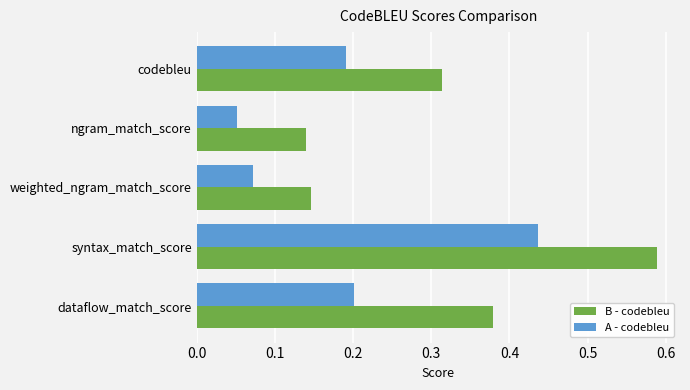

At how many categories does at least one series exceed 0?

5